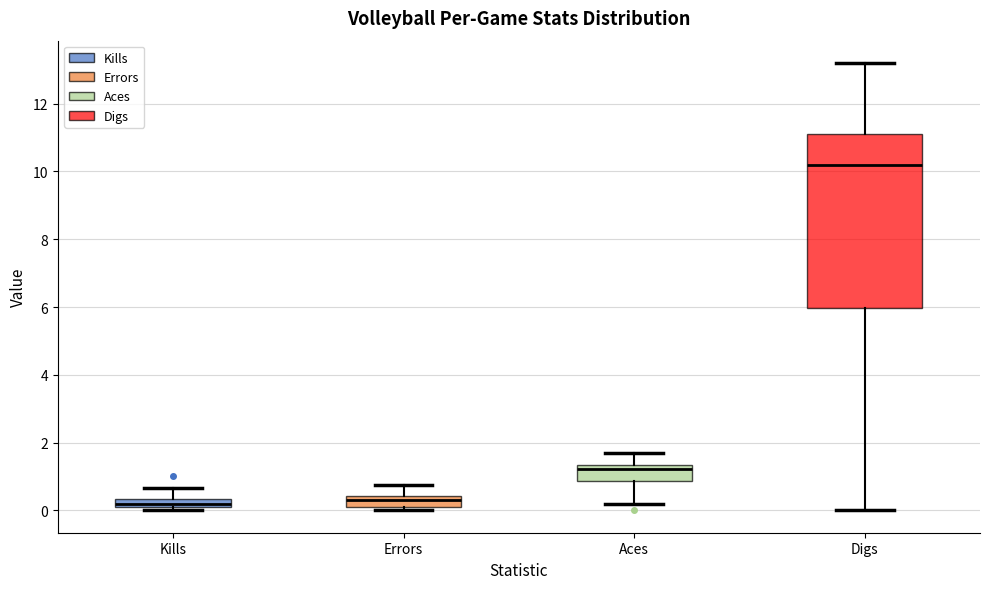

Where does the median line of the box for Aces sit on the y-axis? The values are not printed on the chart, so give them approximately, as read against the axis.

1.2